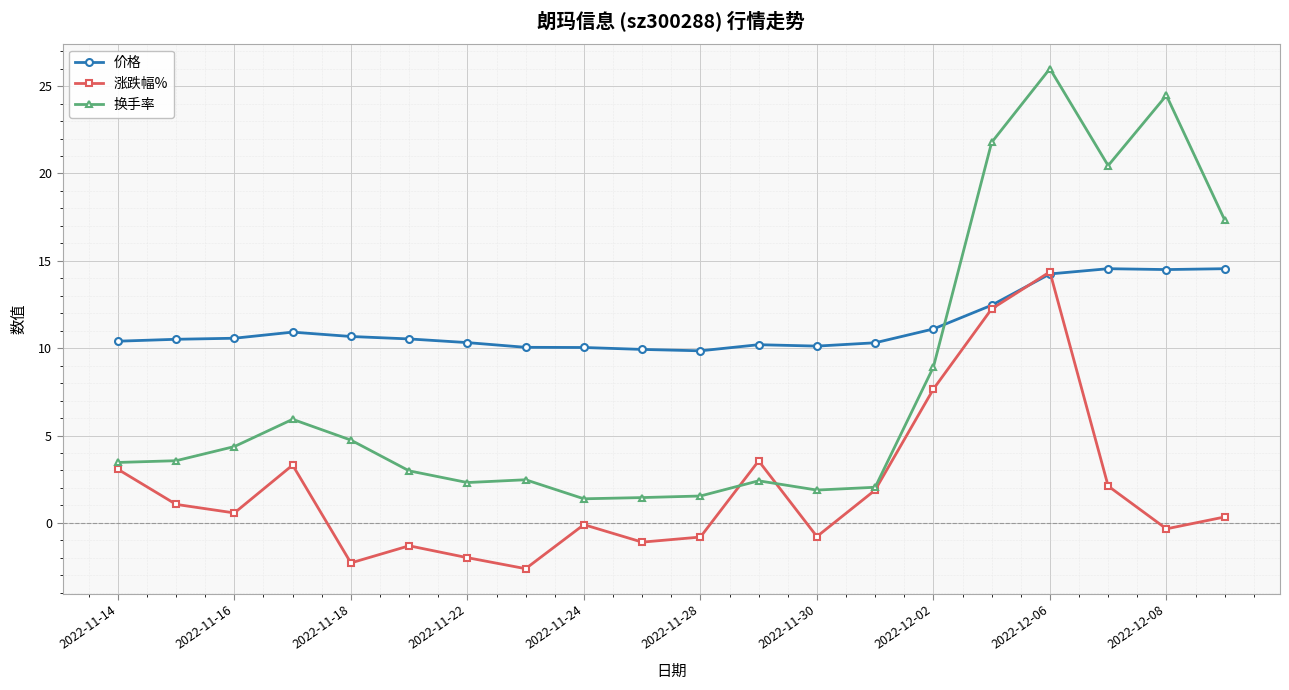

Which series has the largest range (max minus min)?

换手率